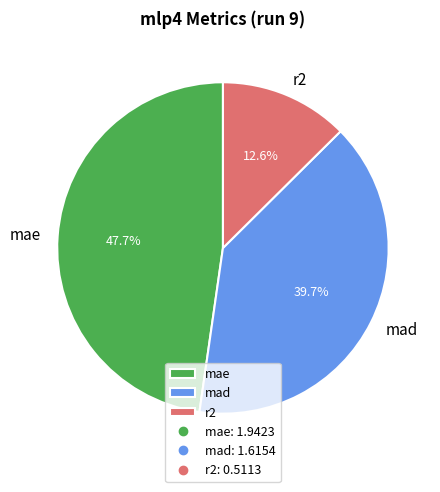

What percentage is NOT represented by mad?

60.3%